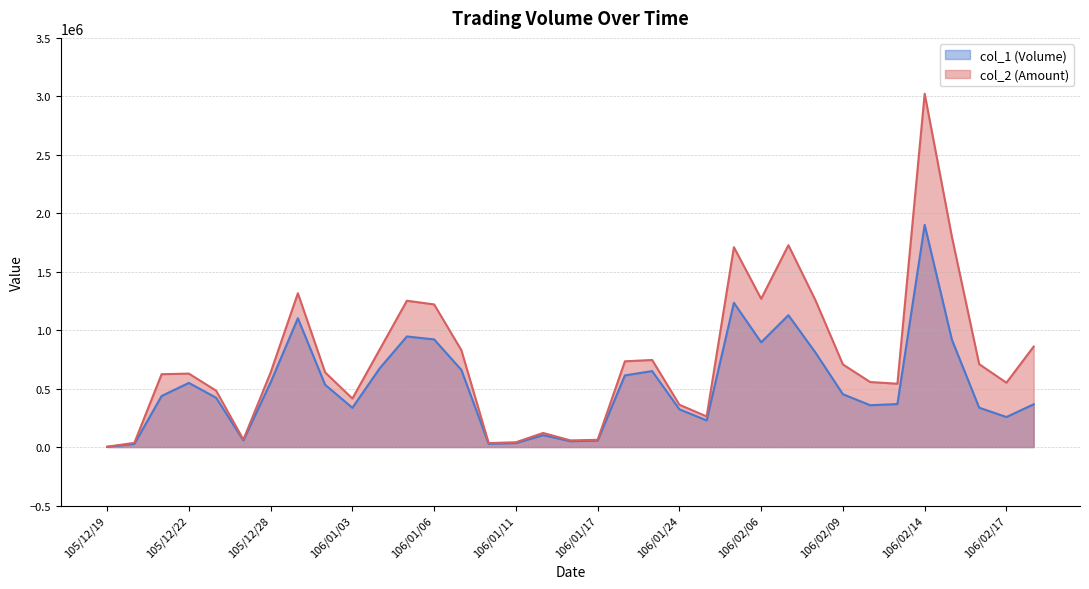

What is the difference between the col_2 (Amount) values at 106/02/17 and 106/01/17?

488680